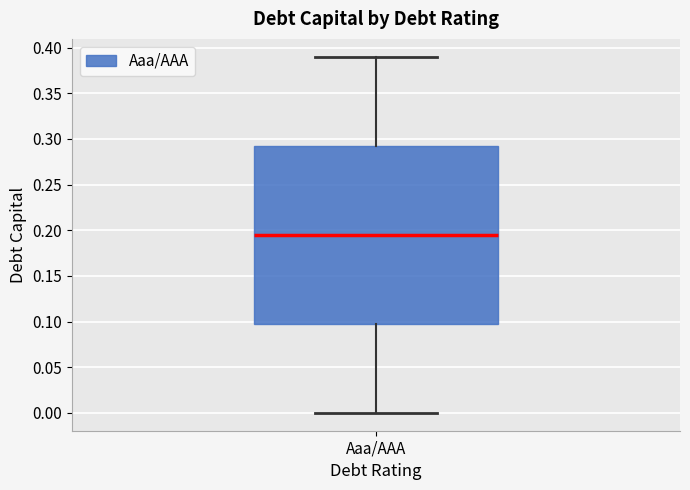

Where does the upper whisker of the box for Aaa/AAA end on the y-axis? The values are not printed on the chart, so give them approximately, as read against the axis.

0.390